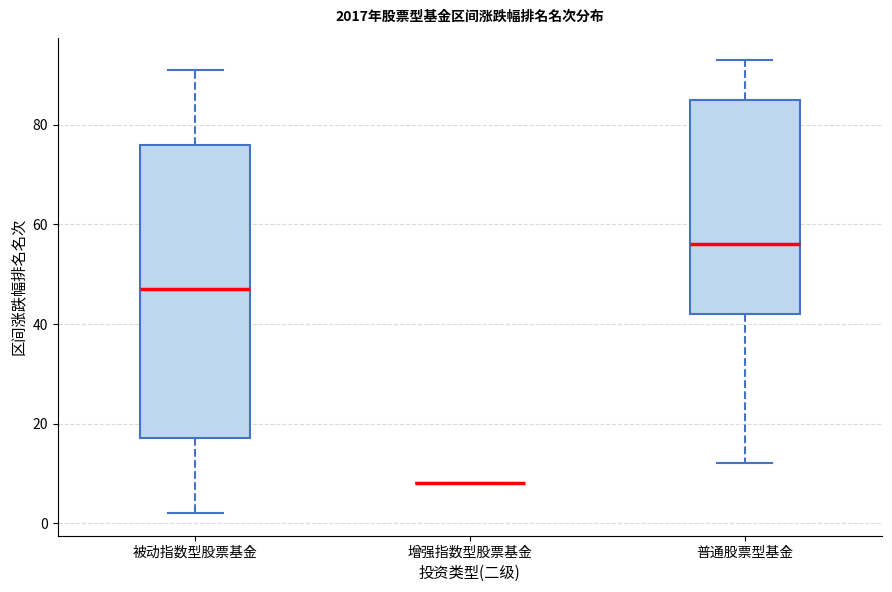

Reading left to right, read every box against the y-axis: the position of its median line, the range the box covers, and the ends of its whiskers. The values are not printed on the chart, so give them approximately, as read against the axis.

被动指数型股票基金: median 48, box 18 to 76, whiskers 2 to 92
增强指数型股票基金: box collapsed to a line at 8, whiskers 8 to 8
普通股票型基金: median 56, box 42 to 86, whiskers 12 to 94